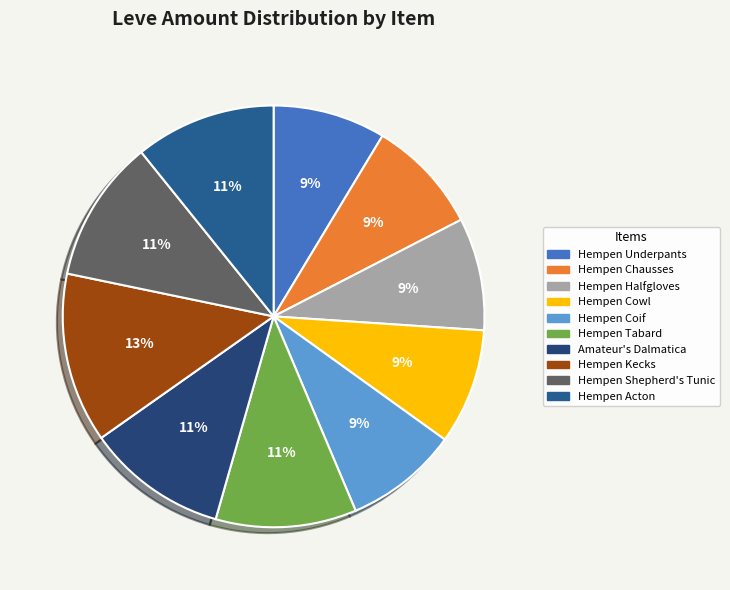

Which category has the smallest portion of the pie?

Hempen Underpants